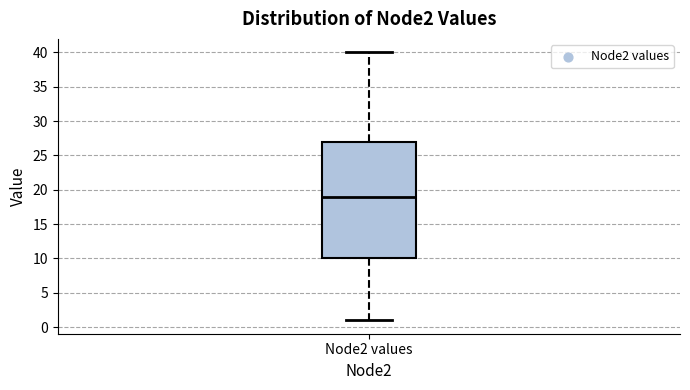

Transcribe this box plot: give where the median line is, the range the box spans, and where the two whiskers end, as read against the y-axis. The values are not printed on the chart, so give them approximately, as read against the axis.

median 19, box 10 to 27, whiskers 1 to 40